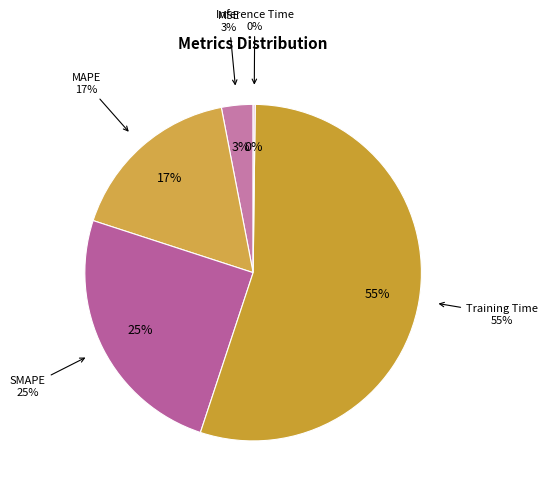

Do SMAPE and MAPE together represent more than half of the pie?

No